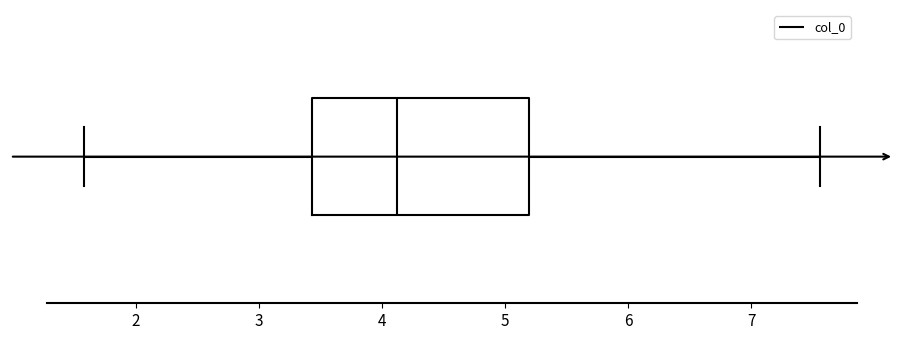

Read this box plot against the x-axis: the position of the median line, the range covered by the box, and the ends of both whiskers. The values are not printed on the chart, so give them approximately, as read against the axis.

median 4.1, box 3.4 to 5.2, whiskers 1.6 to 7.6